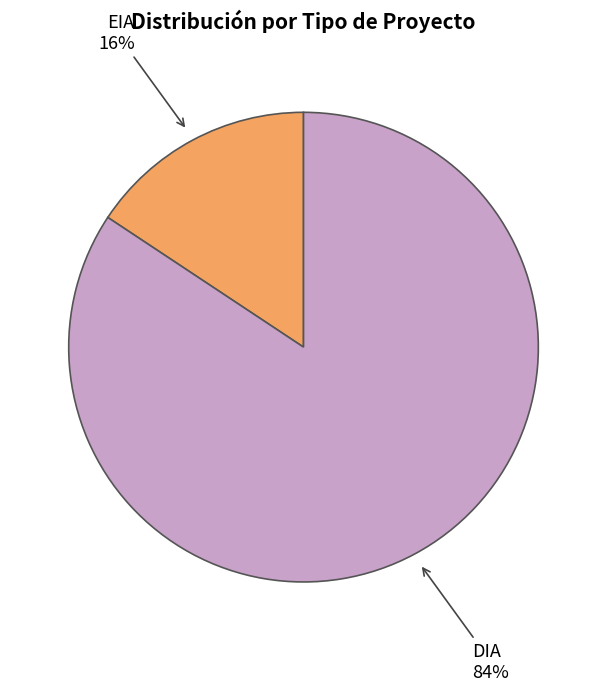

Does any single category account for the majority?

Yes